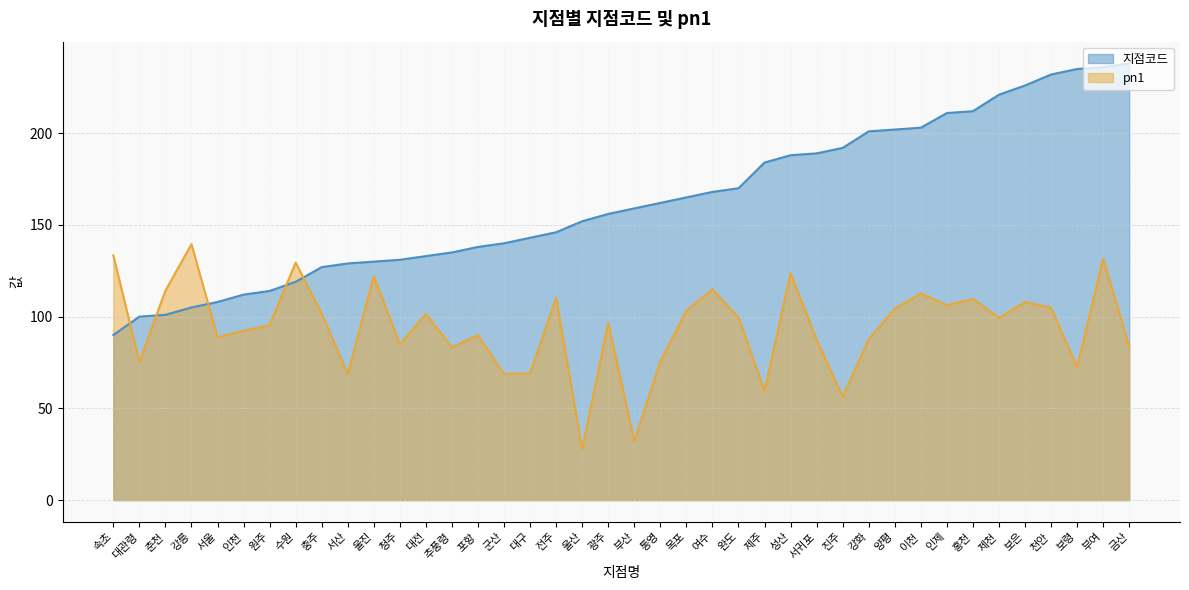

True or false: pn1 and 지점코드 intersect in this chart.

True